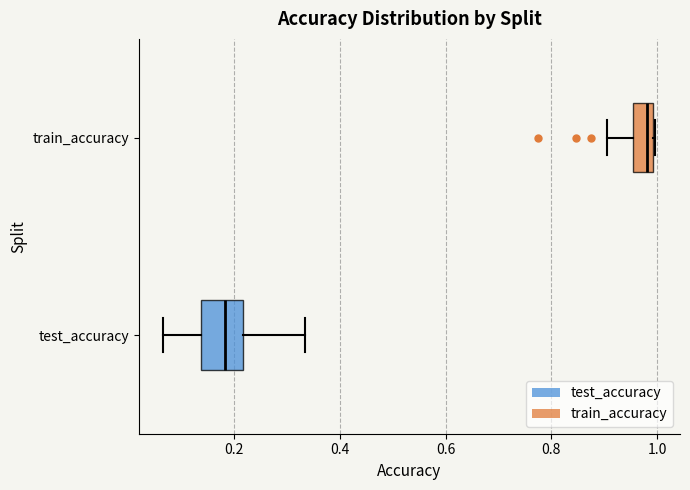

Which box is the widest, from its left edge to its right edge?

test_accuracy